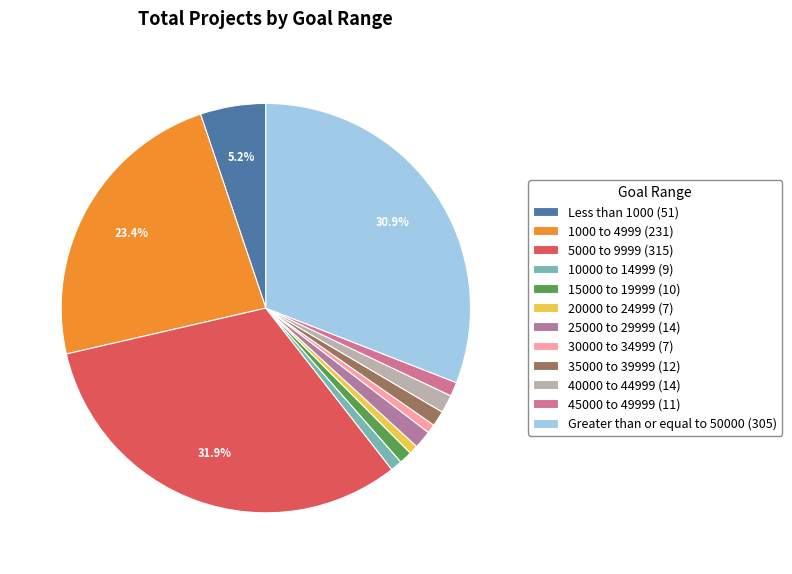

To the nearest percent, what is the difference between the 20000 to 24999 and Greater than or equal to 50000 slice percentages?

30%